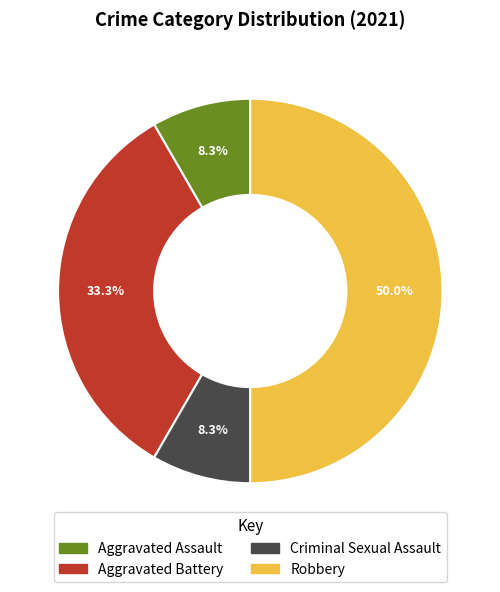

True or false: Aggravated Battery accounts for 23% of the total.

False